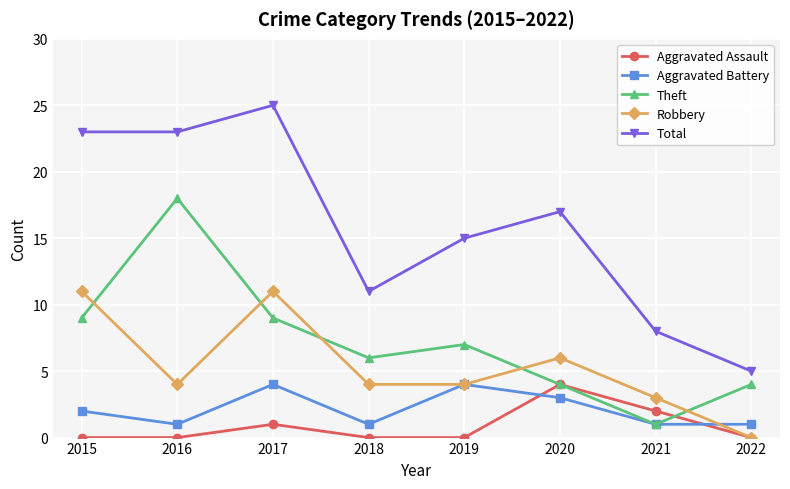

What is the sum of the Theft values at 2020 and 2022?

8